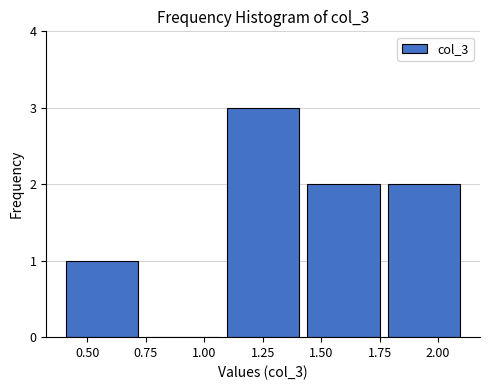

Reading left to right, transcribe this chart: for each bar, give the range it covers on the x-axis and its height. Neither the bar edges nor the heights are printed on the chart, so give them approximately, as read against the axes.

0.40 to 0.75: 1
0.75 to 1.10: 0
1.10 to 1.40: 3
1.40 to 1.75: 2
1.75 to 2.10: 2